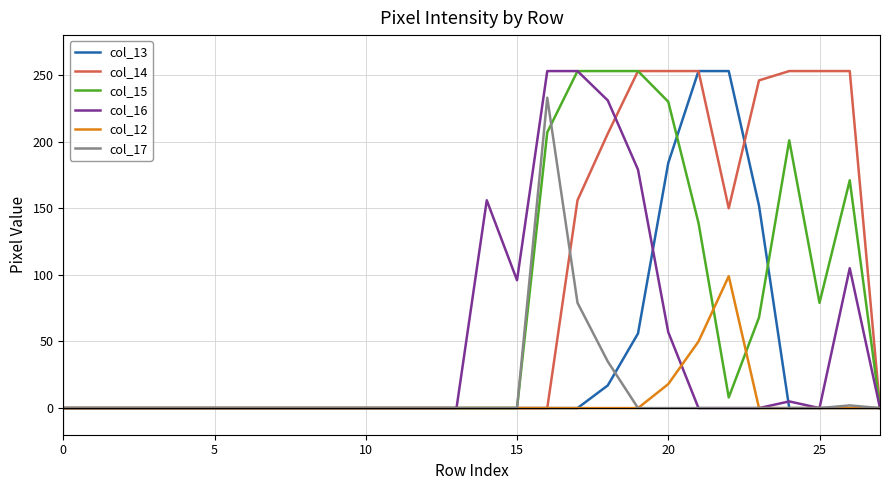

At how many categories does at least one series exceed 31?

13